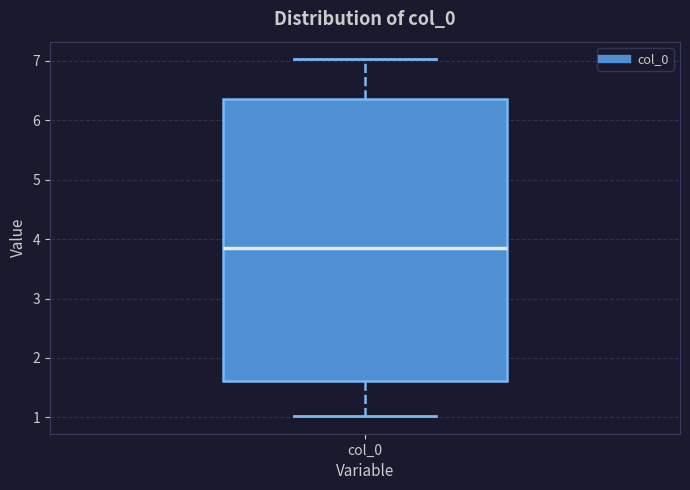

Transcribe this box plot: give where the median line is, the range the box spans, and where the two whiskers end, as read against the y-axis. The values are not printed on the chart, so give them approximately, as read against the axis.

median 3.9, box 1.6 to 6.4, whiskers 1.0 to 7.0